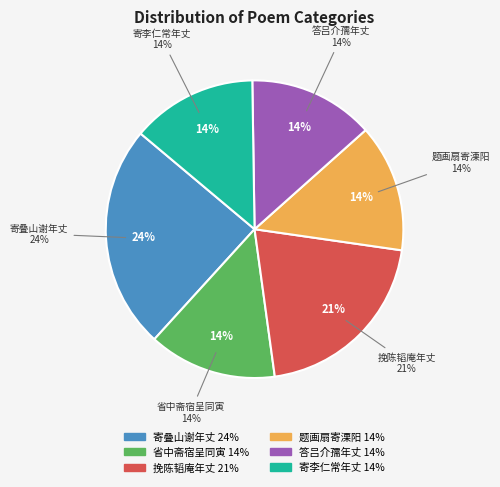

Does 题画扇寄溧阳史巽仲年丈 其一 represent more than half of the total?

No